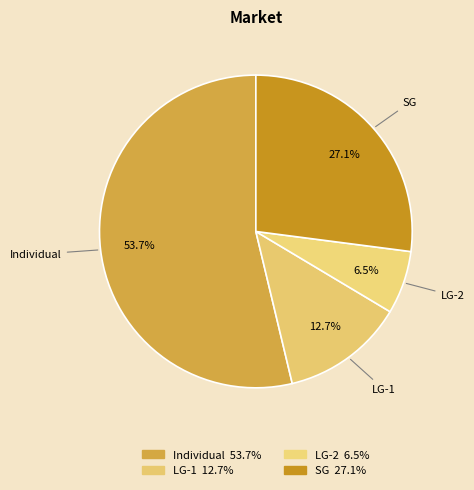

Does Individual represent more than half of the total?

Yes